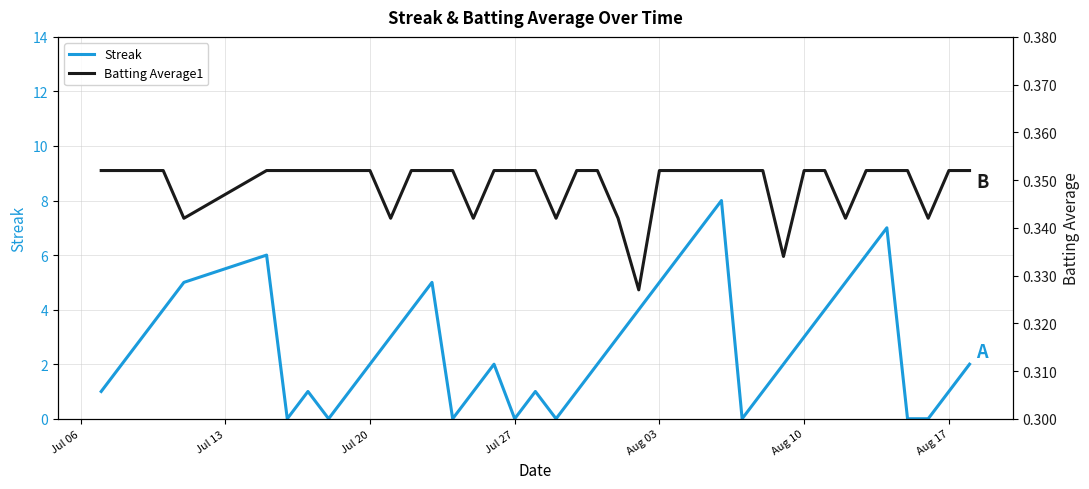

What are all the series names shown in the legend?

Streak, Batting Average1